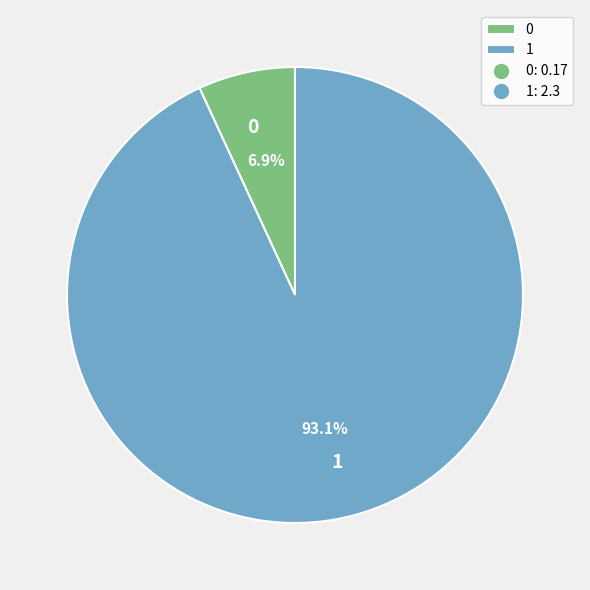

To the nearest percent, what is the difference between the largest and smallest slice percentages?

86%